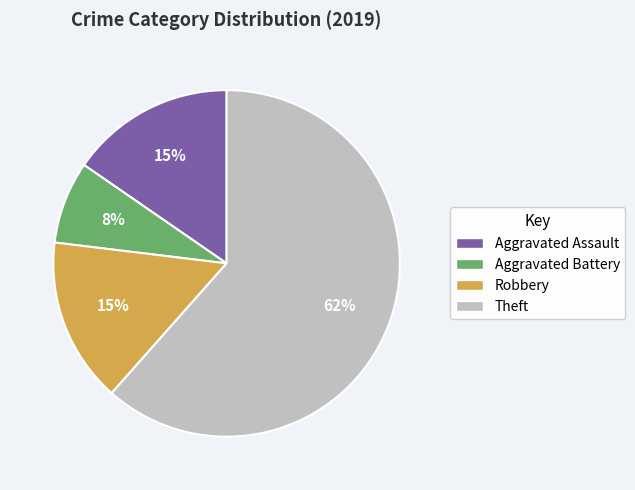

To the nearest percent, what is the average slice percentage?

25%